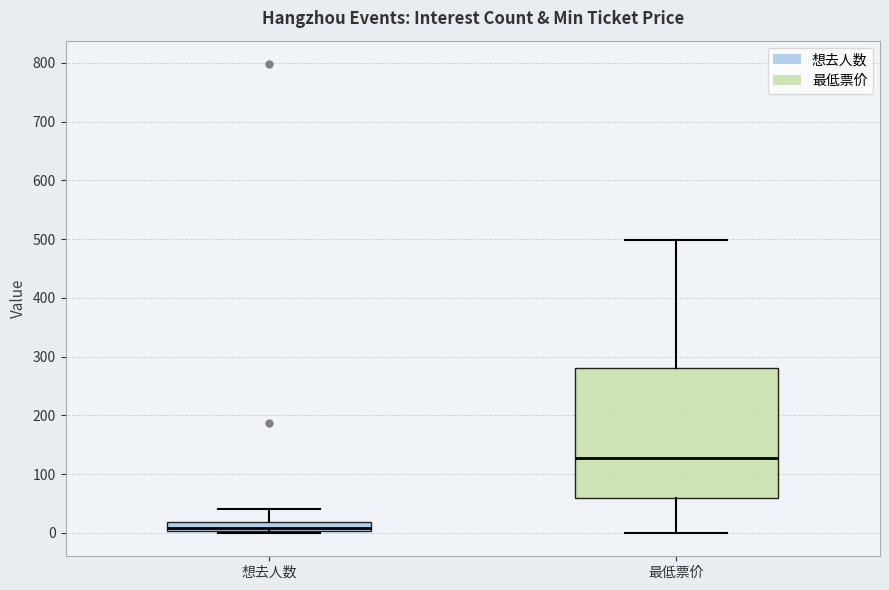

Reading left to right, transcribe this box plot: for each box, give where its median line is, the range the box spans, and where its two whiskers end, as read against the y-axis. The values are not printed on the chart, so give them approximately, as read against the axis.

想去人数: median 10, box 0 to 20, whiskers 0 to 40
最低票价: median 130, box 60 to 280, whiskers 0 to 500